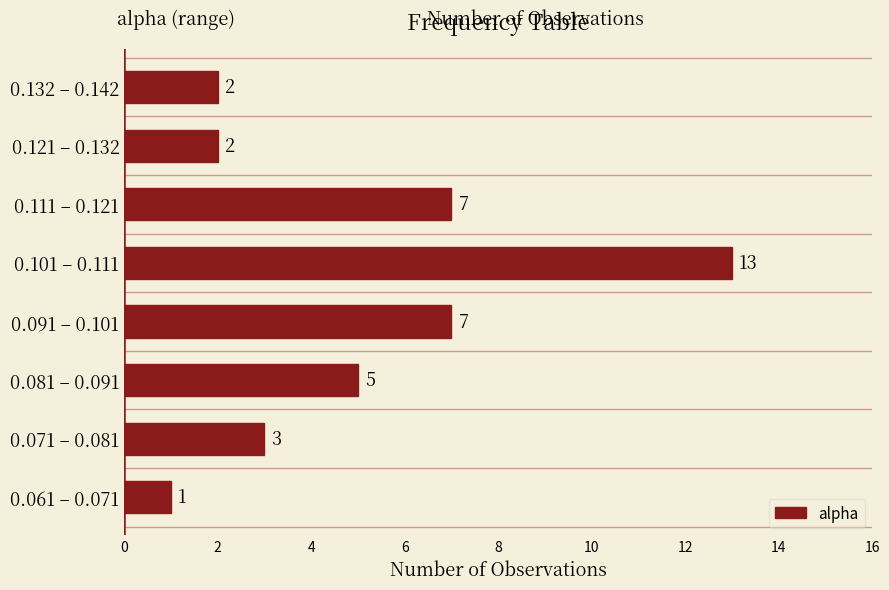

Reading bottom to top, what are all the values shown in this chart?

0.061 – 0.071=1	0.071 – 0.081=3	0.081 – 0.091=5	0.091 – 0.101=7	0.101 – 0.111=13	0.111 – 0.121=7	0.121 – 0.132=2	0.132 – 0.142=2